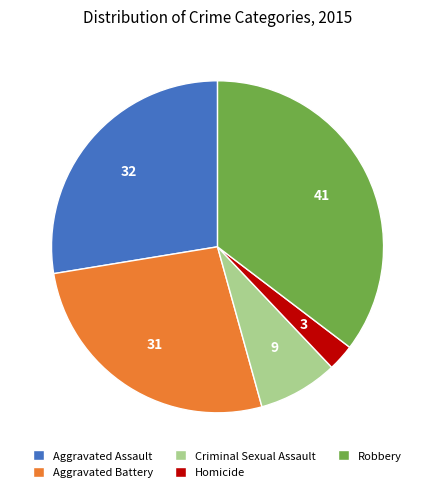

Combined, do Robbery and Criminal Sexual Assault account for over 50%?

No